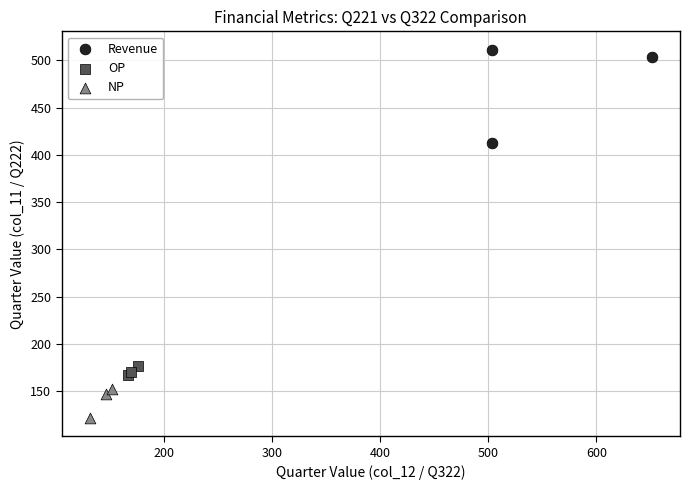

Which series has the largest Y range (max minus min)?

Revenue